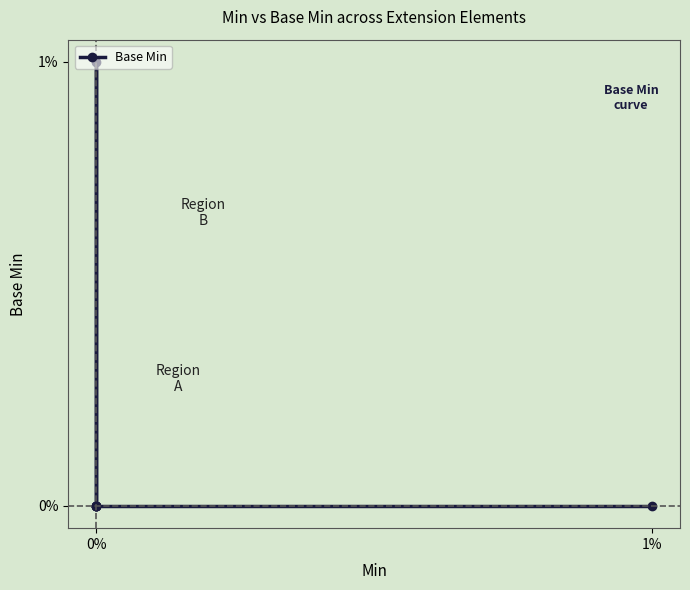

How many lines are shown in the chart?

1